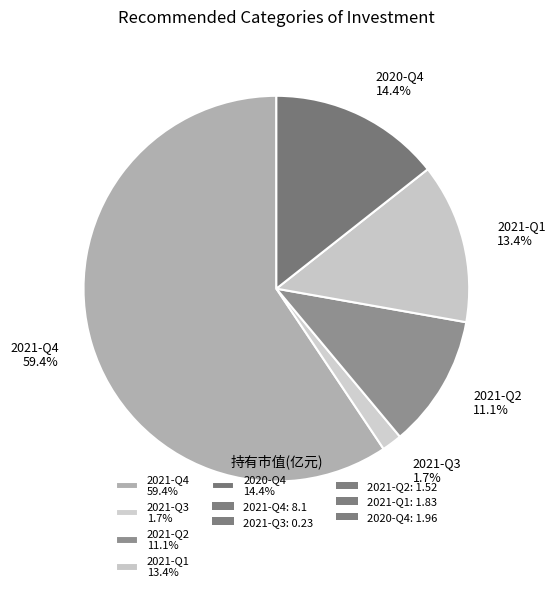

To the nearest percent, what is the difference between the largest and smallest slice percentages?

58%